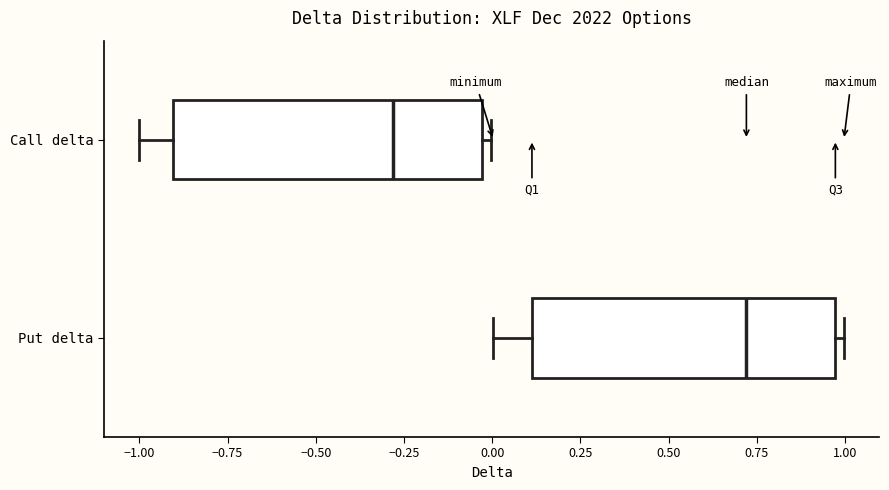

Where is the left edge of the box for Put delta on the x-axis? The values are not printed on the chart, so give them approximately, as read against the axis.

0.10